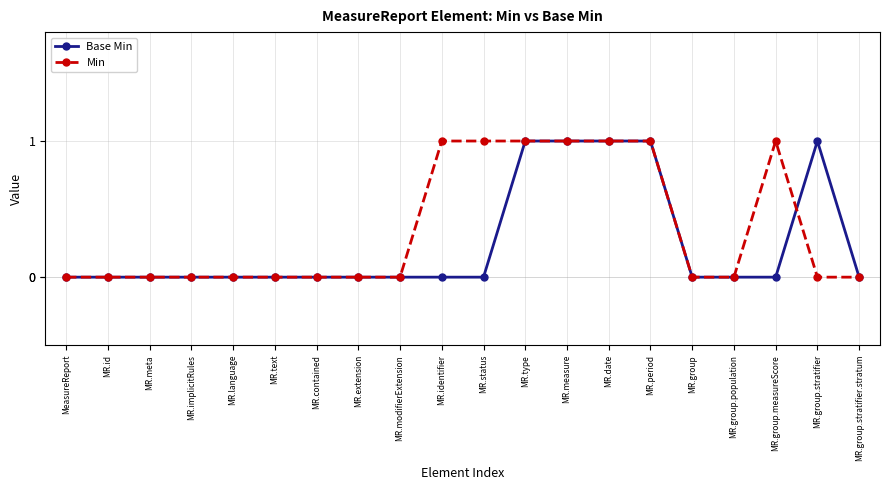

Which series has the largest total across all categories?

Min